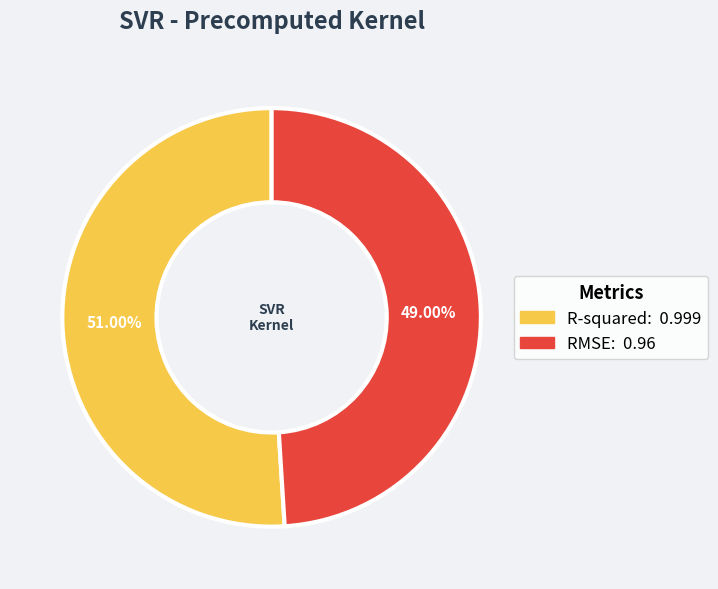

Which has a higher value, RMSE or R-squared?

R-squared